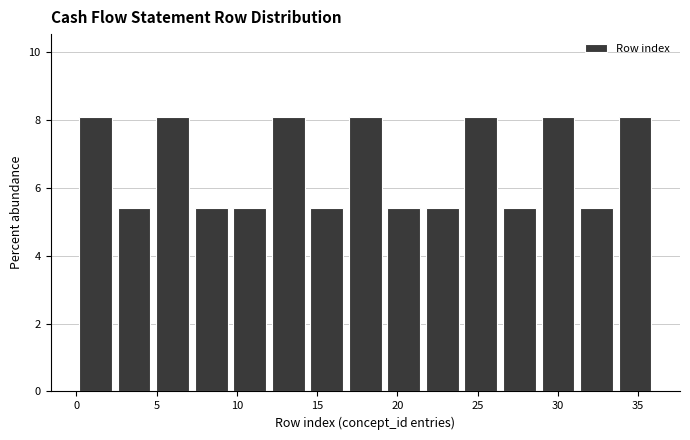

Reading left to right, list every bar in this chart as the range it spans on the x-axis followed by its height. Neither the bar edges nor the heights are printed on the chart, so give them approximately, as read against the axes.

0.0 to 2.4: 8.2
2.4 to 4.8: 5.4
4.8 to 7.2: 8.2
7.2 to 9.6: 5.4
9.6 to 12.0: 5.4
12.0 to 14.4: 8.2
14.4 to 16.8: 5.4
16.8 to 19.2: 8.2
19.2 to 21.6: 5.4
21.6 to 24.0: 5.4
24.0 to 26.4: 8.2
26.4 to 28.8: 5.4
28.8 to 31.2: 8.2
31.2 to 33.6: 5.4
33.6 to 36.0: 8.2